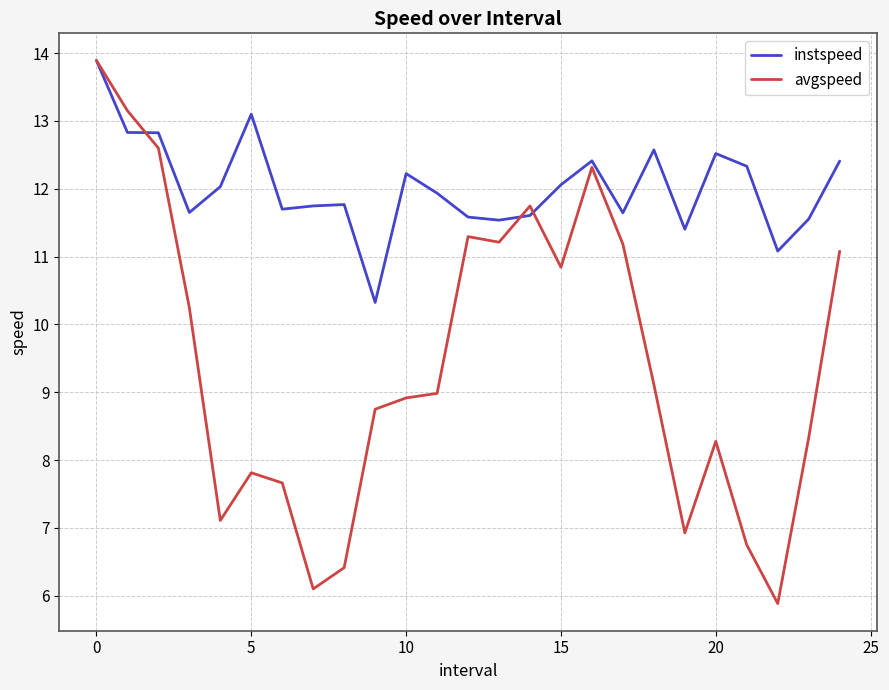

Which series has the largest total across all categories?

instspeed